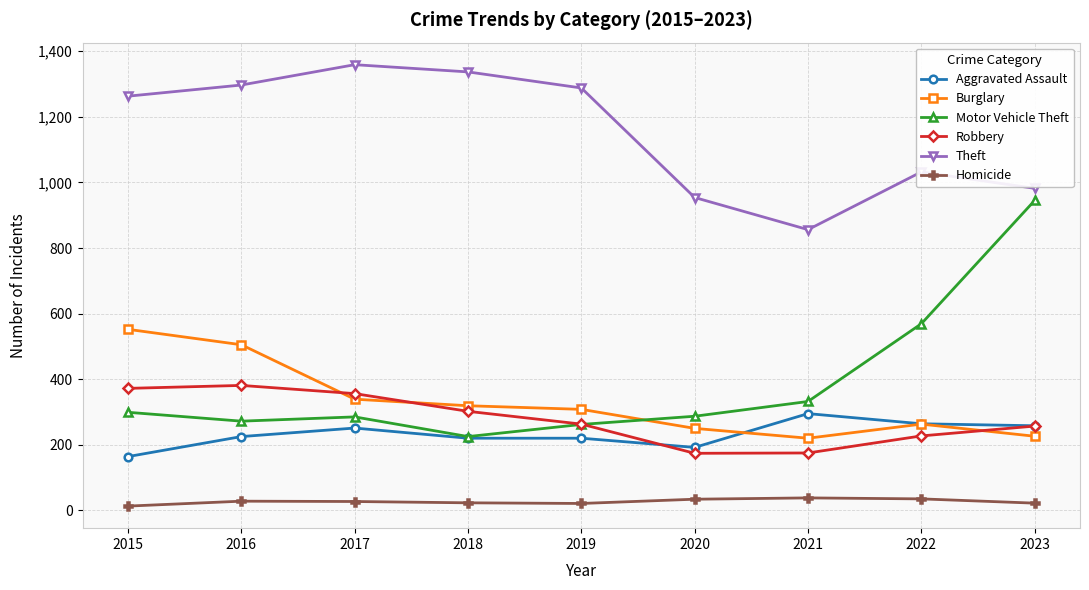

What is the average value of the Robbery series?

279